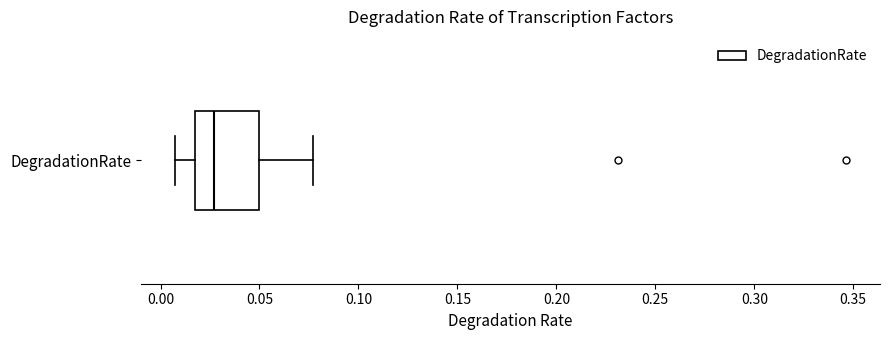

Read this box plot against the x-axis: the position of the median line, the range covered by the box, and the ends of both whiskers. The values are not printed on the chart, so give them approximately, as read against the axis.

median 0.025, box 0.015 to 0.050, whiskers 0.005 to 0.075